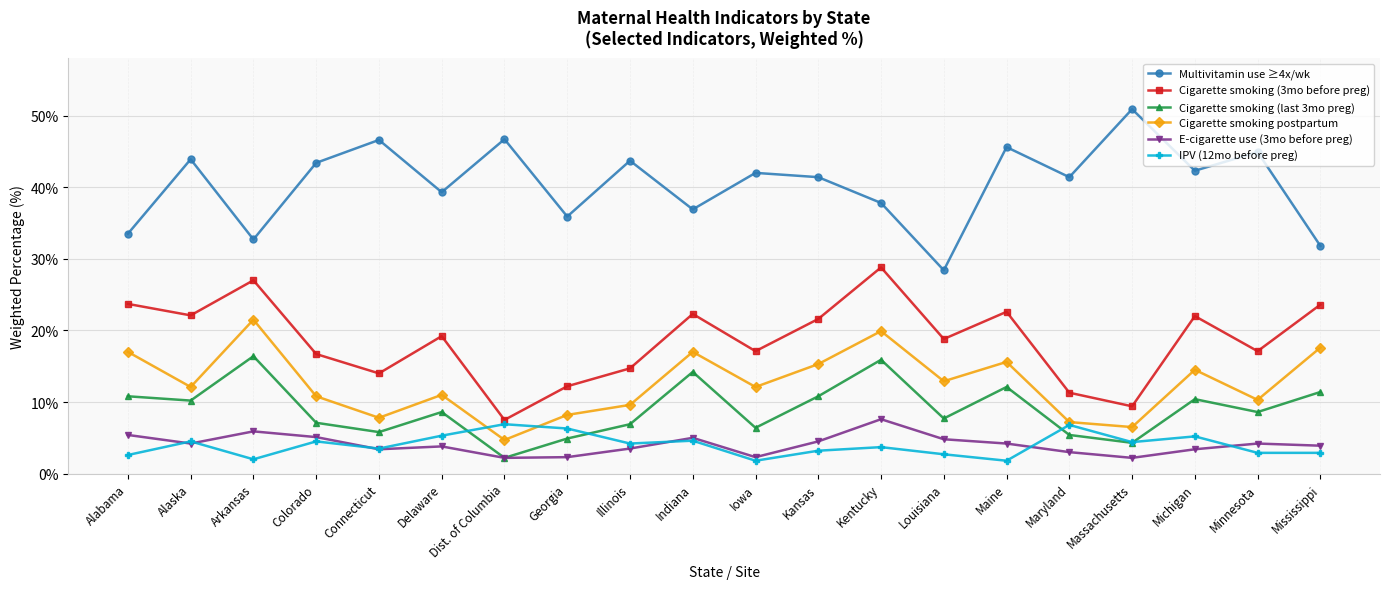

Between Kentucky and Mississippi, which series saw the biggest shift?

Multivitamin use ≥4x/wk